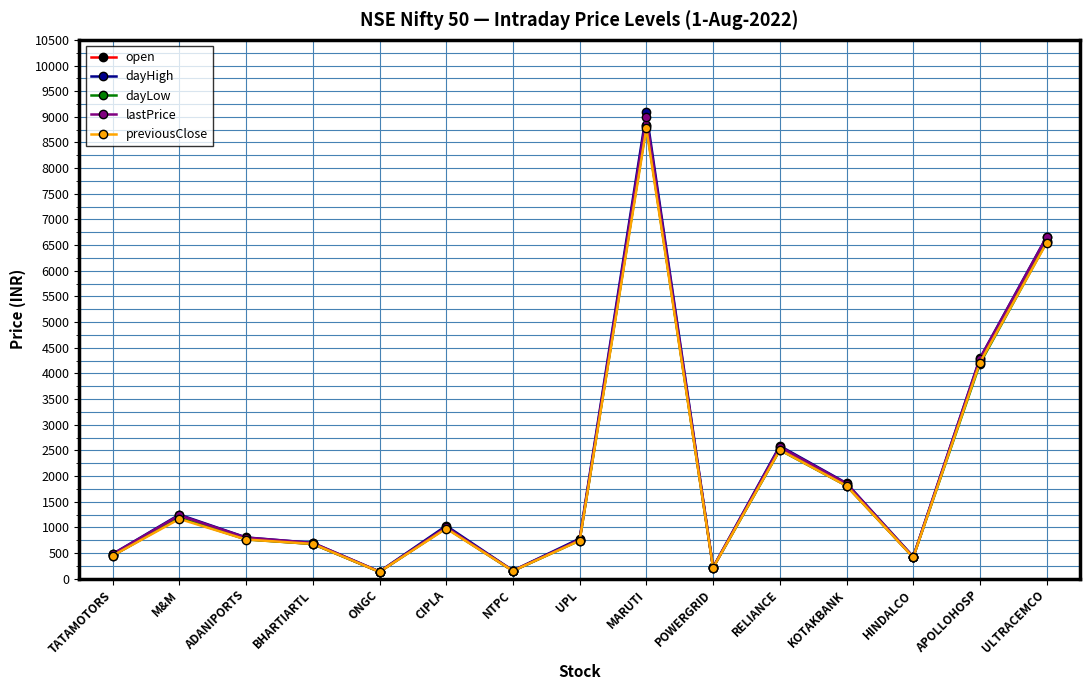

Does the chart display data point markers on the line(s)?

Yes